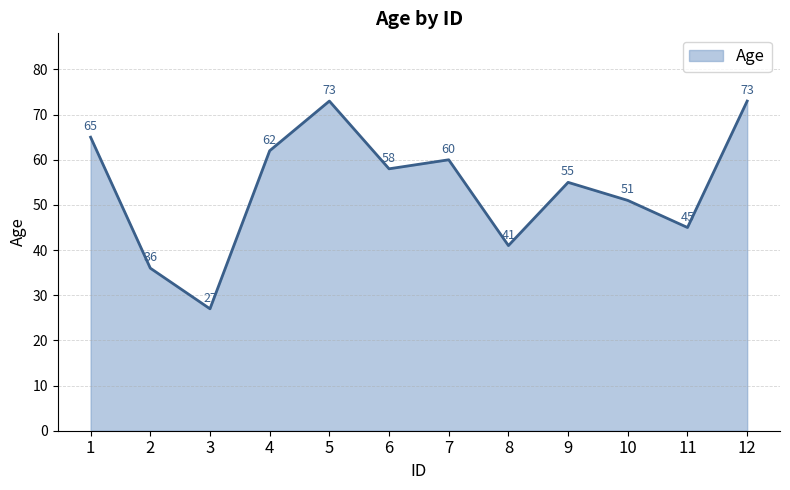

What is the maximum value shown in the chart?

73